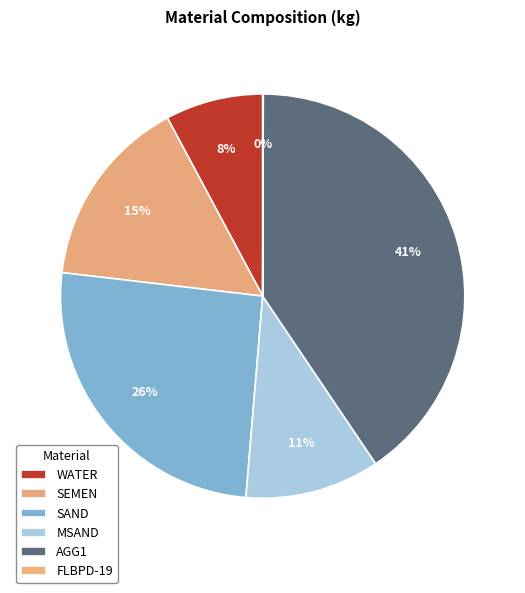

Which slice is the largest?

AGG1